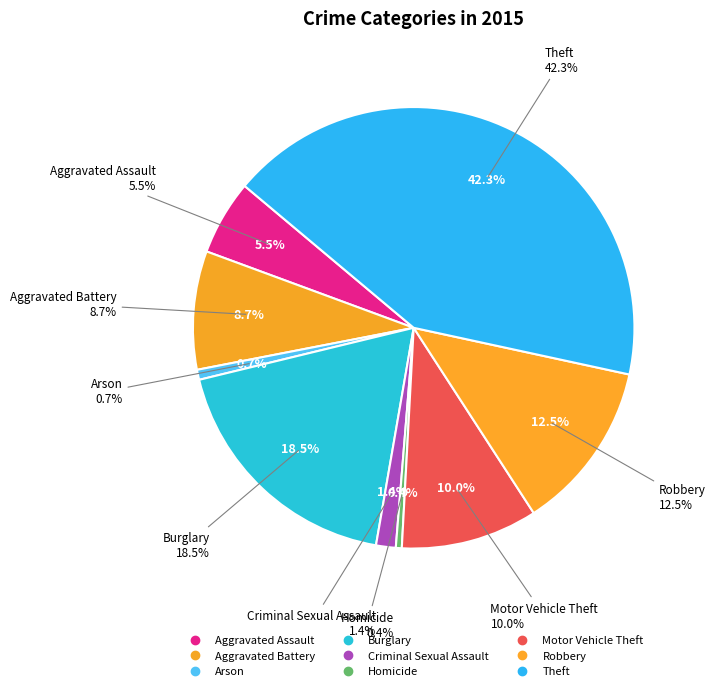

Is it true that Aggravated Assault is 14% of the pie?

False